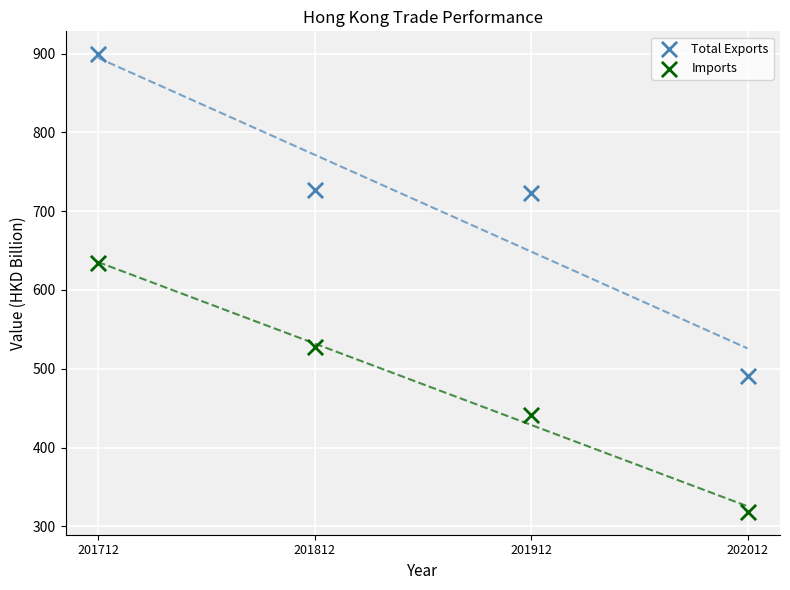

Which series reaches the minimum Y coordinate?

Imports